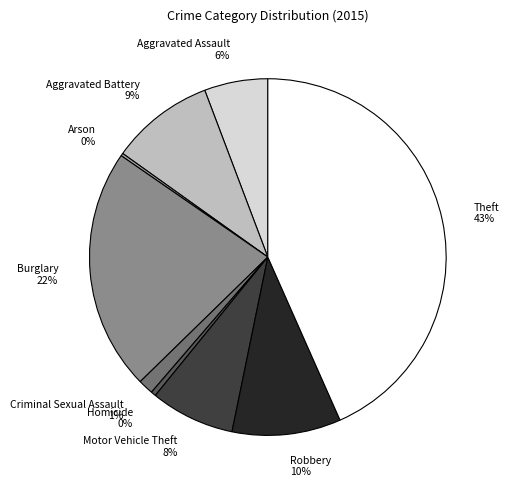

Which slice is the largest?

Theft